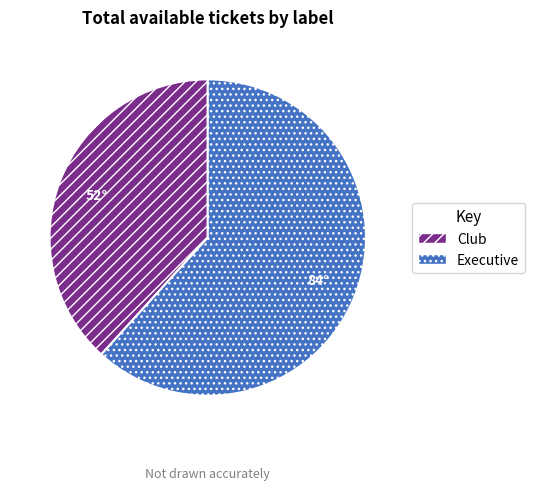

Is it true that Club is 47% of the pie?

False